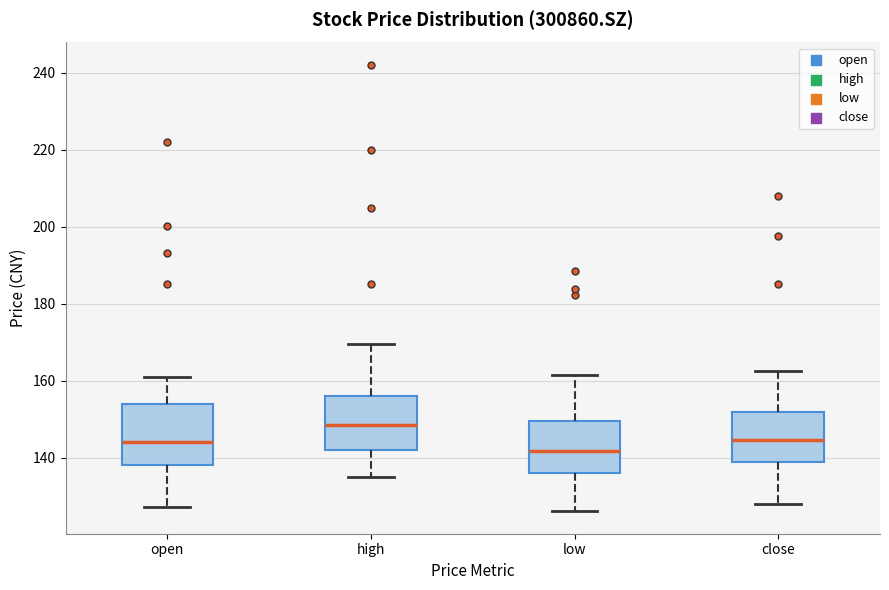

Reading left to right, read every box against the y-axis: the position of its median line, the range the box covers, and the ends of its whiskers. The values are not printed on the chart, so give them approximately, as read against the axis.

open: median 144, box 138 to 154, whiskers 128 to 162
high: median 148, box 142 to 156, whiskers 134 to 170
low: median 142, box 136 to 150, whiskers 126 to 162
close: median 144, box 138 to 152, whiskers 128 to 162